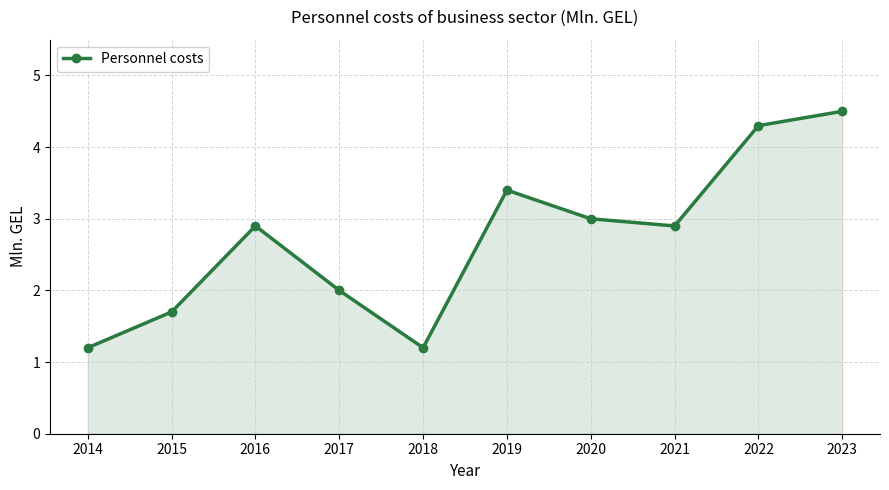

Reading left to right, transcribe all the data shown in this chart.

2014=1.2	2015=1.7	2016=2.9	2017=2.0	2018=1.2	2019=3.4	2020=3.0	2021=2.9	2022=4.3	2023=4.5